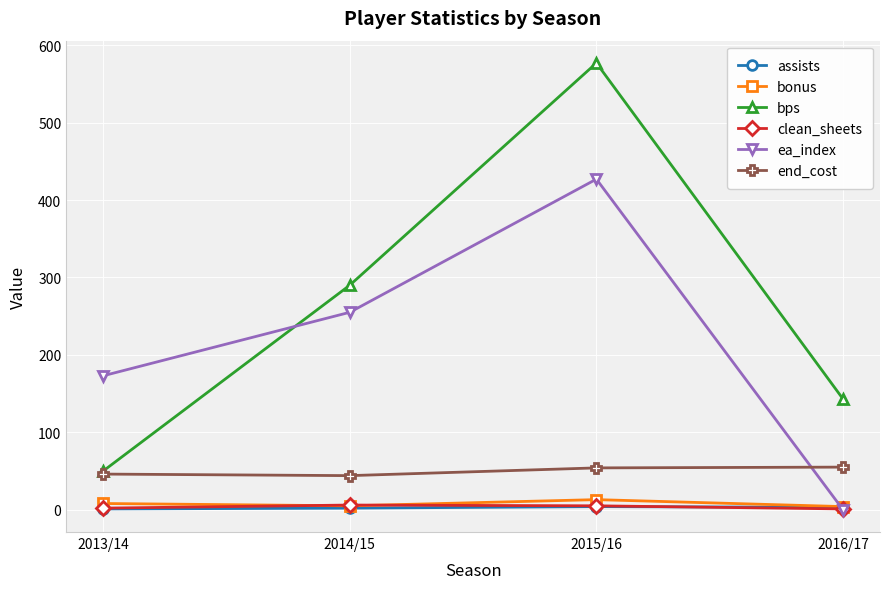

At which category is the sum across all series the highest?

2015/16